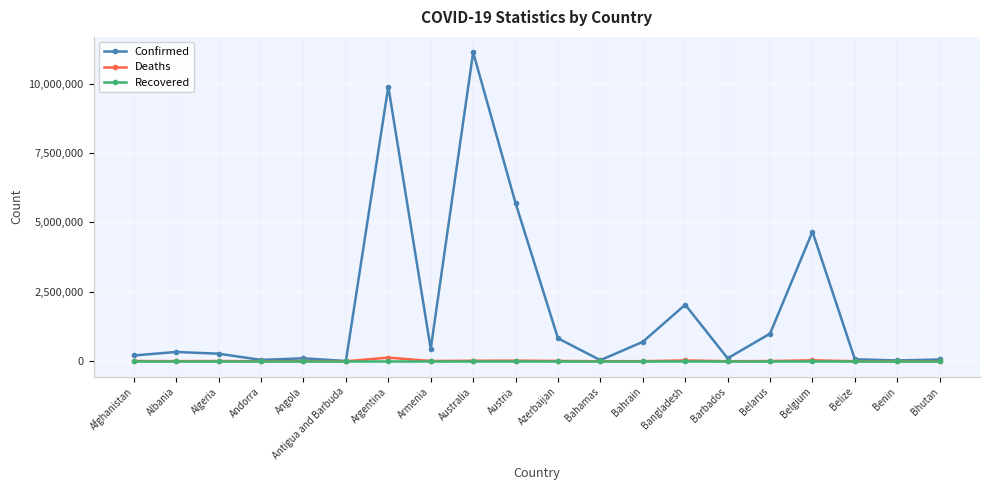

What is the sum of all Deaths values?

281457